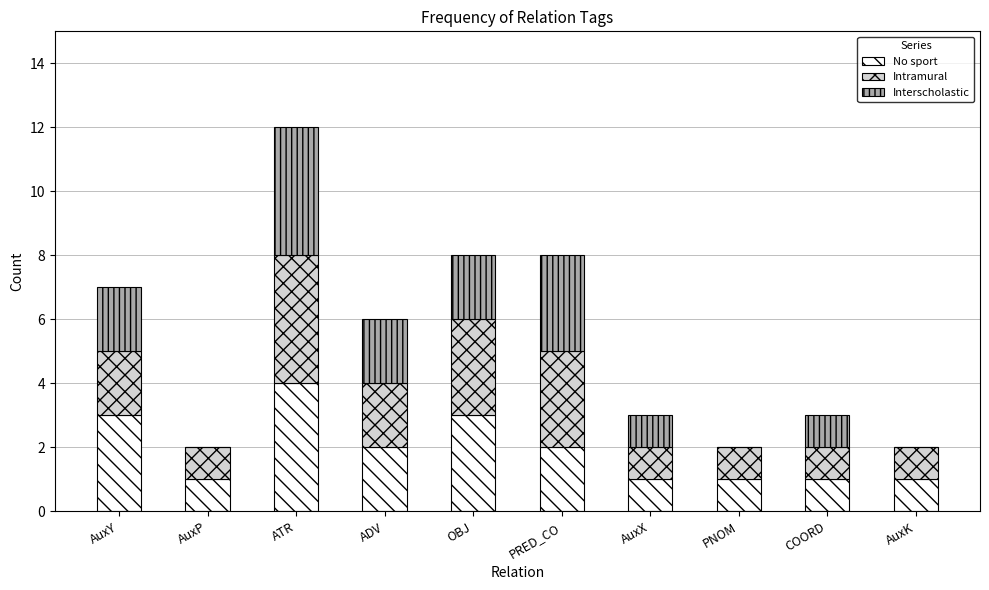

At which label does No sport reach its peak?

ATR